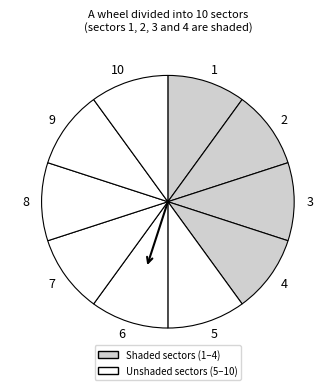

Count the number of slices in the pie.

10